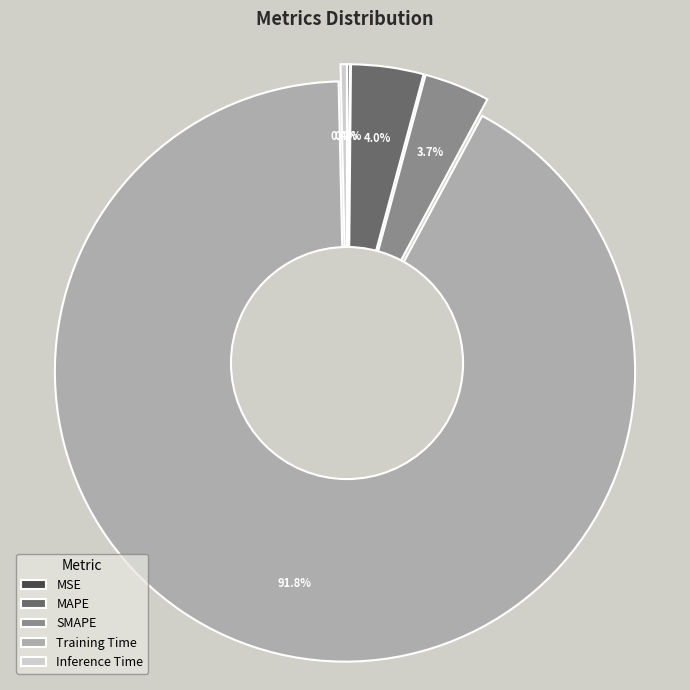

What is the total percentage of MAPE and MSE?

4.2%